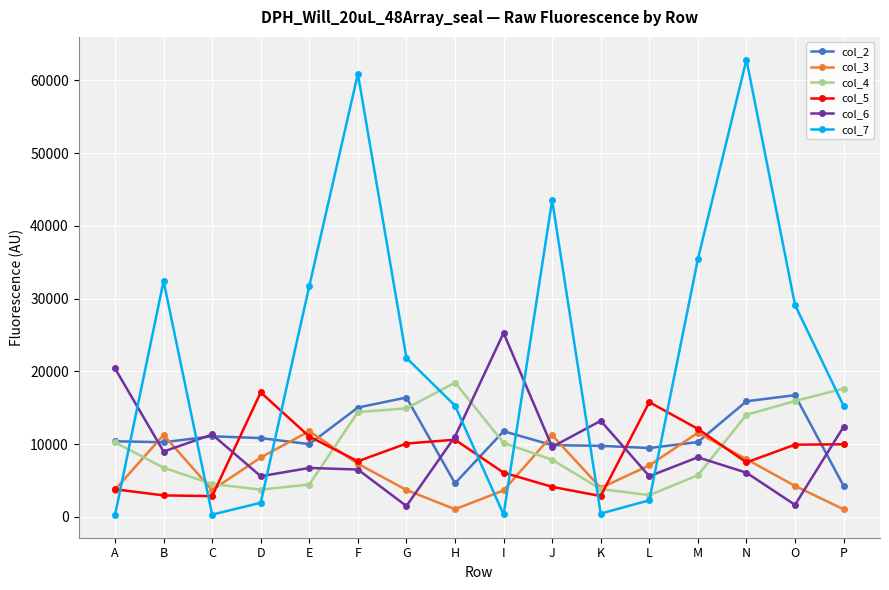

What is the difference between the col_5 values at E and P?

1065